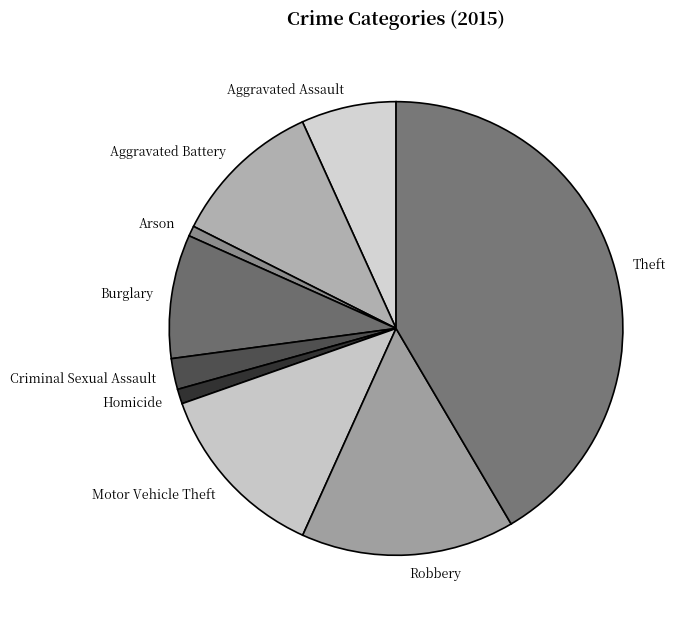

What is the largest slice in the pie chart?

Theft